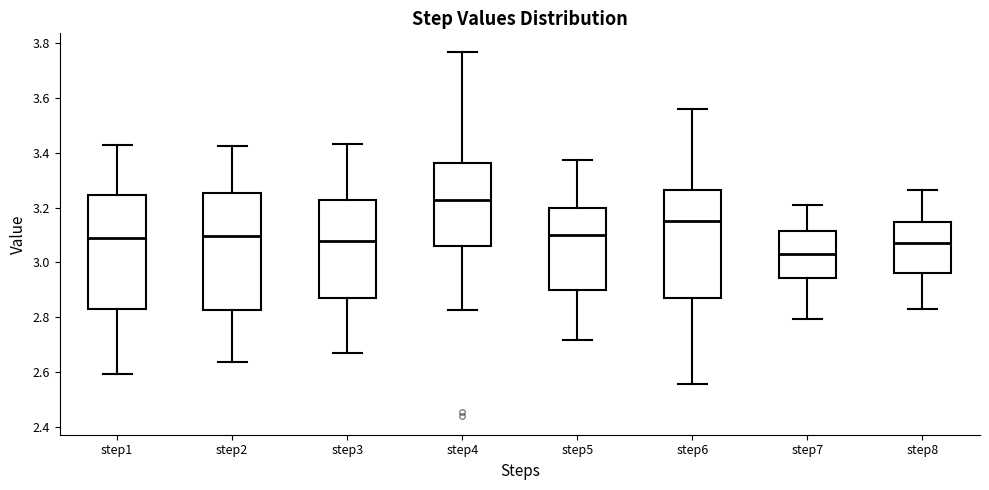

Which box's median line is the highest?

step4